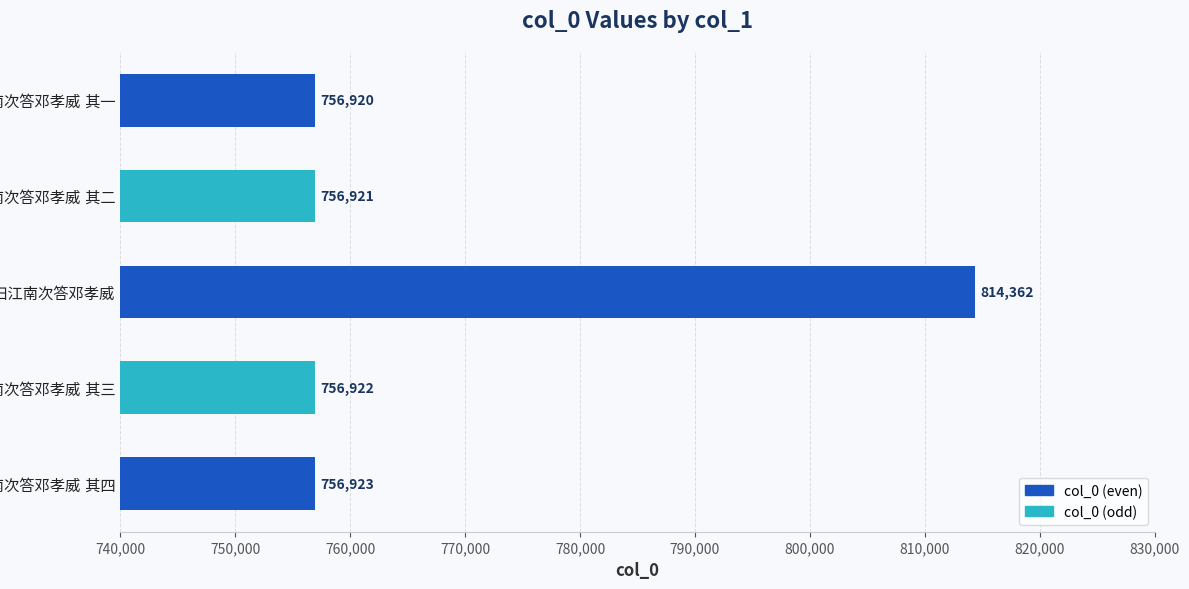

Reading top to bottom, extract all data points from this chart.

756920	756921	814362	756922	756923